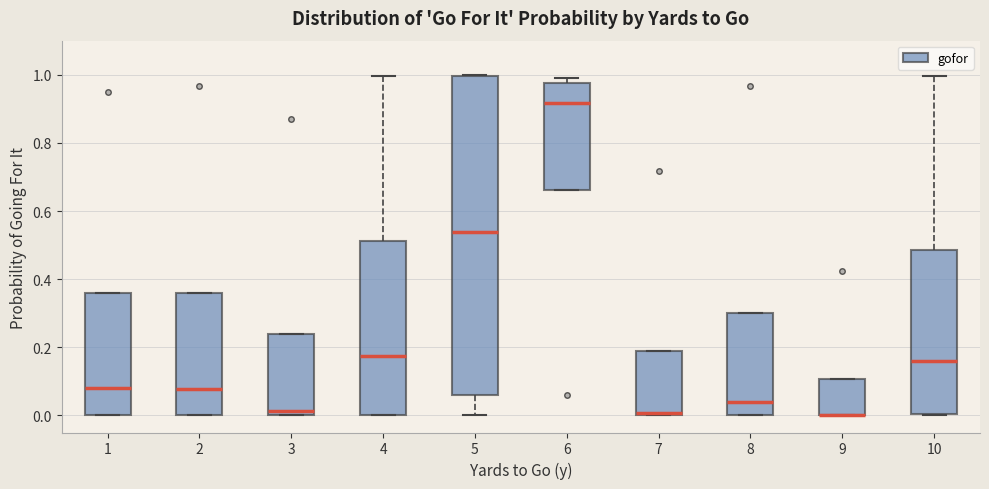

Comparing the boxes themselves (not the whiskers), which one is the tallest?

5